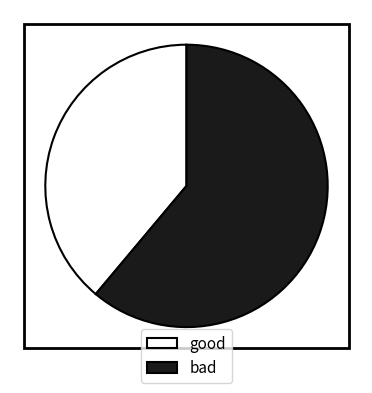

Which has a higher value, good or bad?

bad